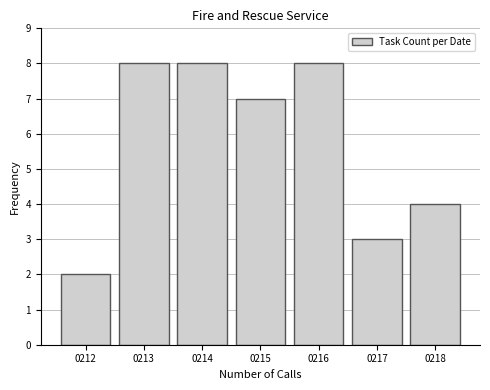

Reading right to left, transcribe all the data shown in this chart.

4	3	8	7	8	8	2